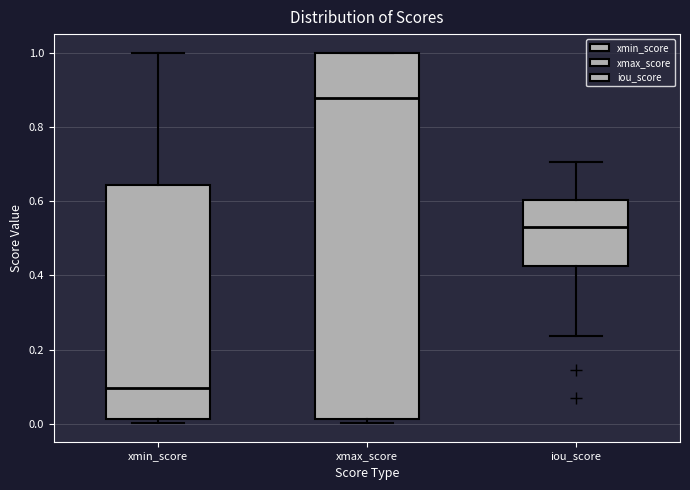

Reading left to right, transcribe this box plot: for each box, give where its median line is, the range the box spans, and where its two whiskers end, as read against the y-axis. The values are not printed on the chart, so give them approximately, as read against the axis.

xmin_score: median 0.10, box 0.02 to 0.64, whiskers 0.00 to 1.00
xmax_score: median 0.88, box 0.02 to 1.00, whiskers 0.00 to 1.00
iou_score: median 0.54, box 0.42 to 0.60, whiskers 0.24 to 0.70